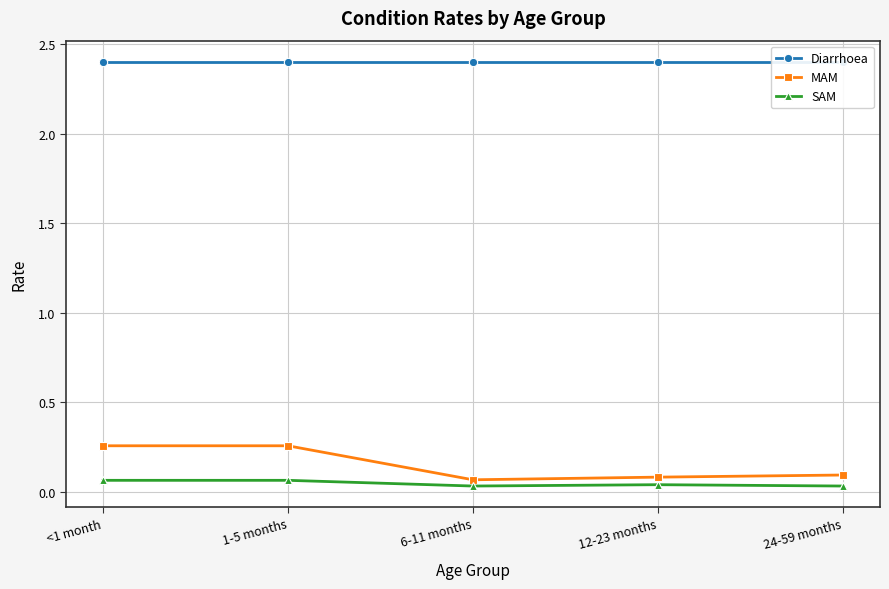

Reading left to right, transcribe all the data shown in this chart.

Diarrhoea: <1 month=2.4	1-5 months=2.4	6-11 months=2.4	12-23 months=2.4	24-59 months=2.4
MAM: <1 month=0.3	1-5 months=0.3	6-11 months=0.1	12-23 months=0.1	24-59 months=0.1
SAM: <1 month=0.1	1-5 months=0.1	6-11 months=0.0	12-23 months=0.0	24-59 months=0.0